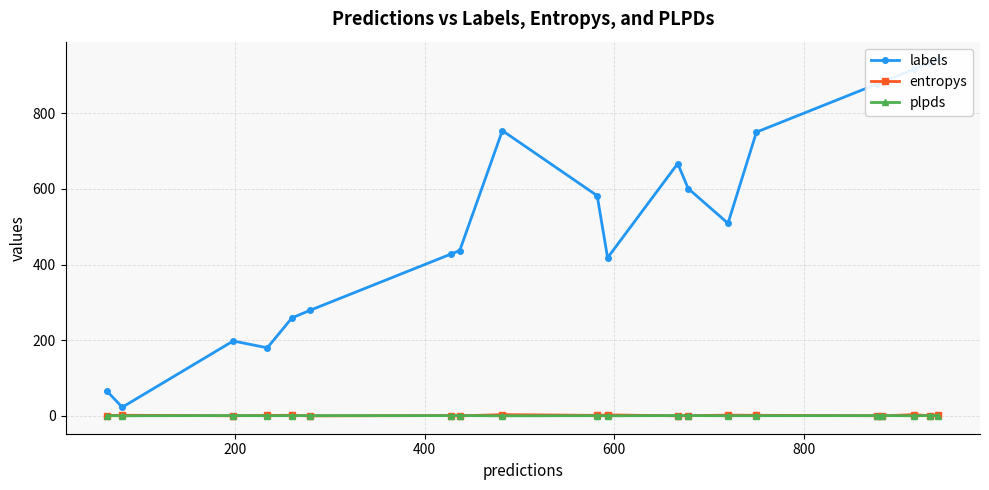

True or false: plpds has more than 1 interior local peaks.

True